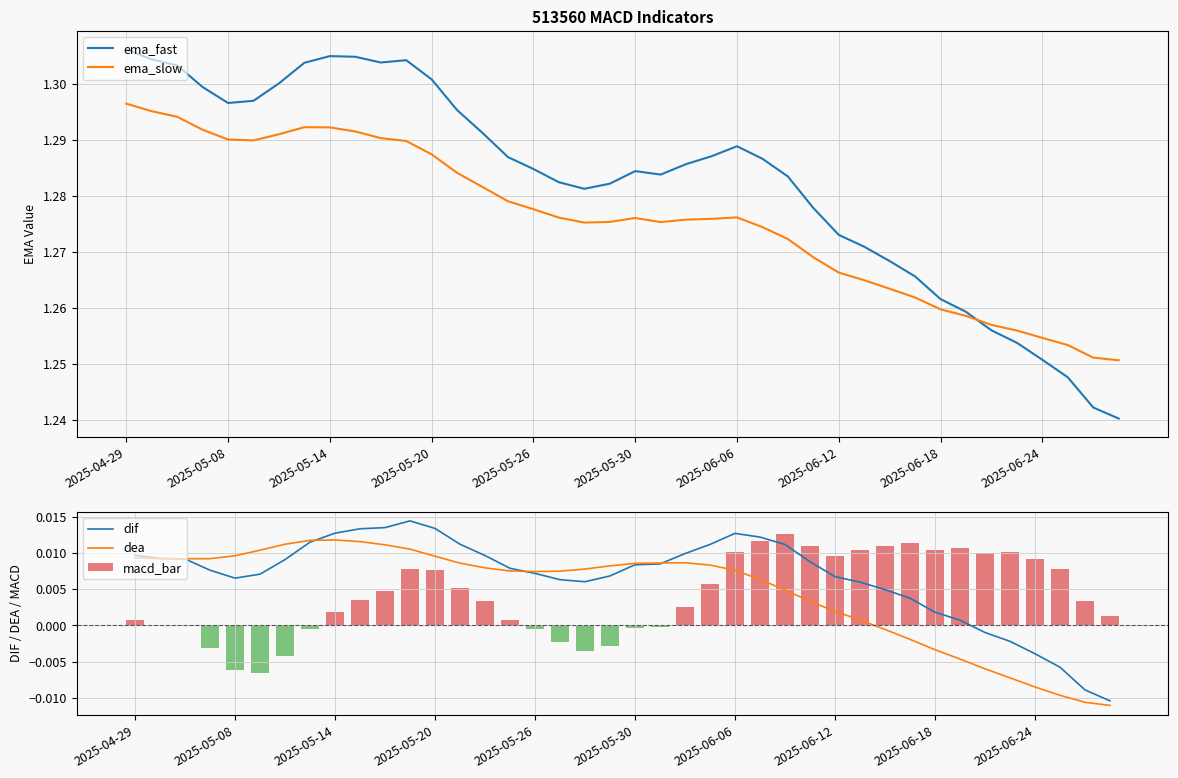

The value of dea at 22 is 0.0. True or false?

False